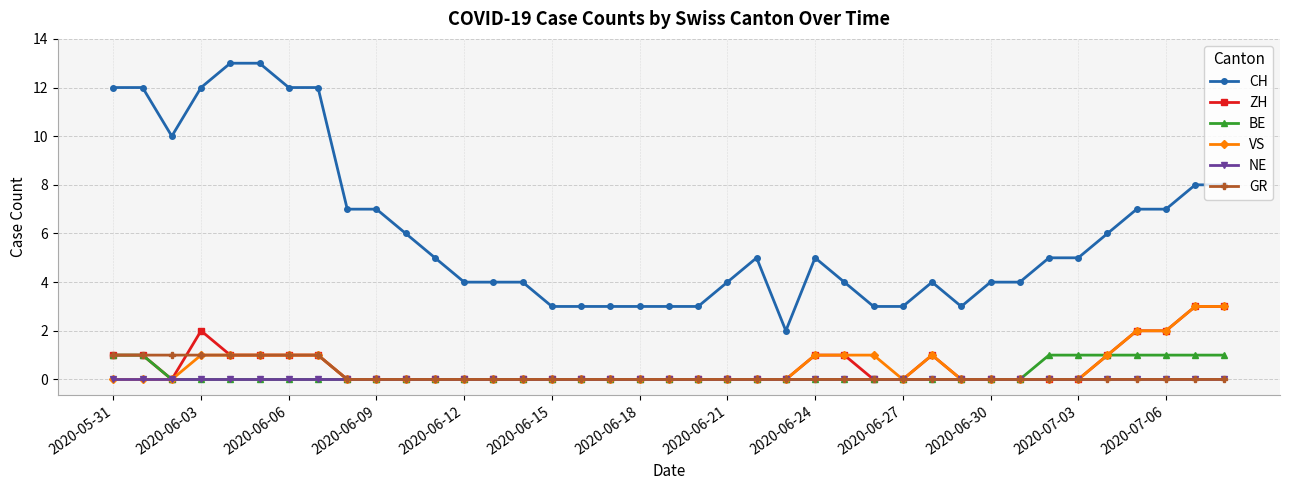

What is the sum of all CH values?

238